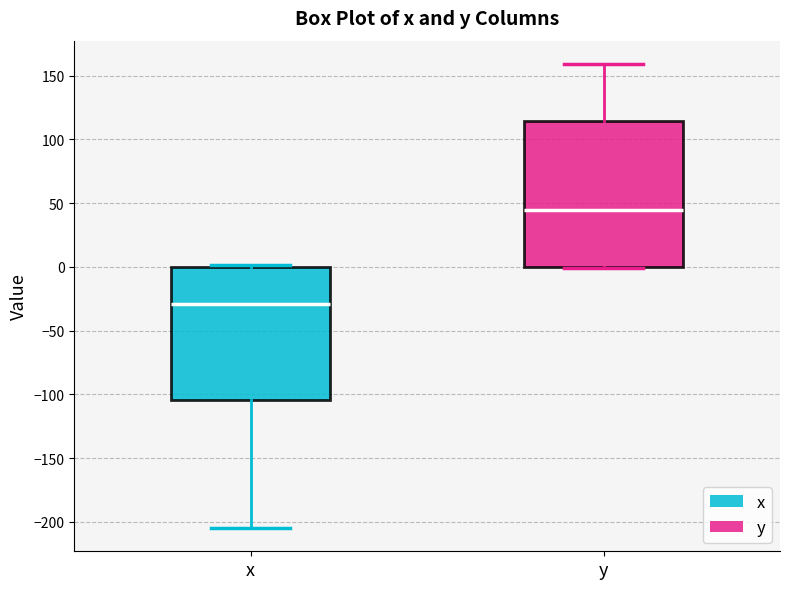

Which box has the highest median line?

y